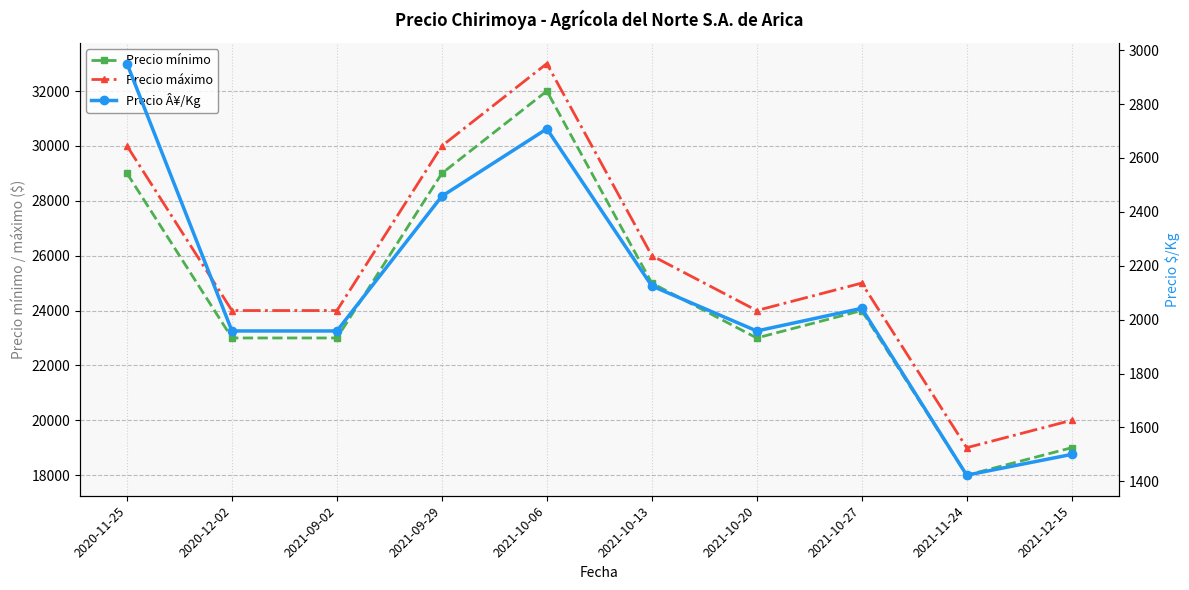

Which series changed the most between 2020-11-25 and 2020-12-02?

Precio mínimo